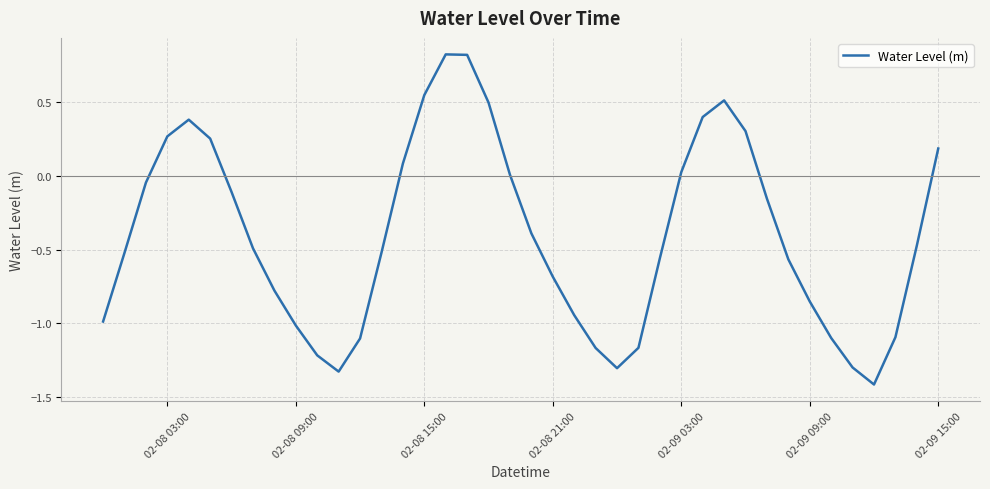

Does the chart have visible grid lines?

Yes